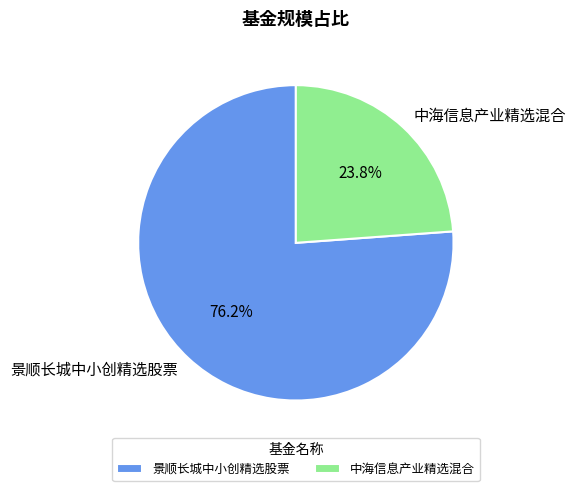

Between 景顺长城中小创精选股票 and 中海信息产业精选混合, which is larger?

景顺长城中小创精选股票